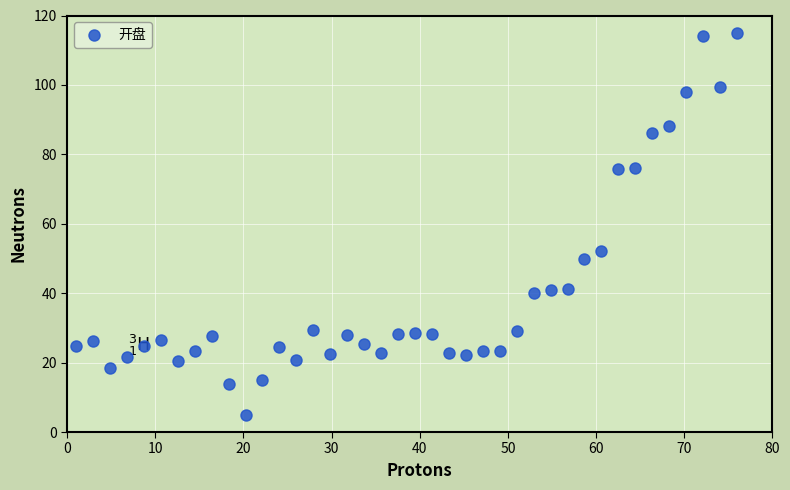

What Y value in the scatter plot is closest to 60?

52.1